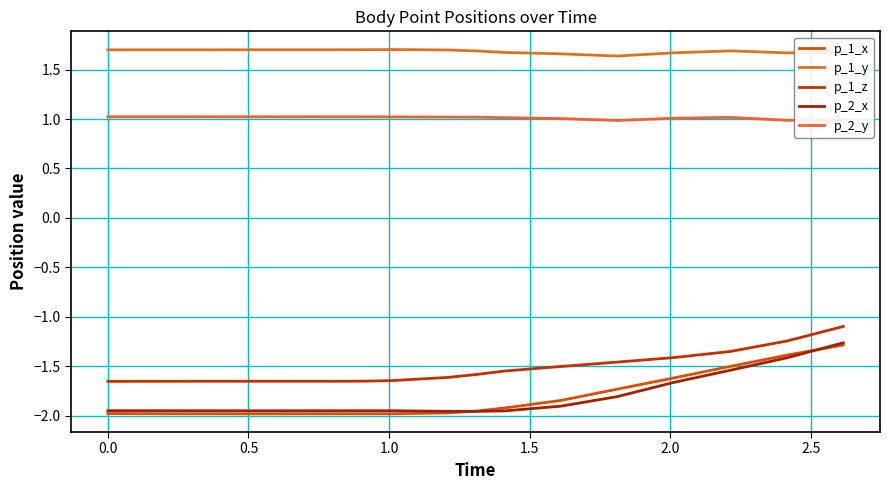

What is the value of the p_2_y point at the 17th from the left?

1.0